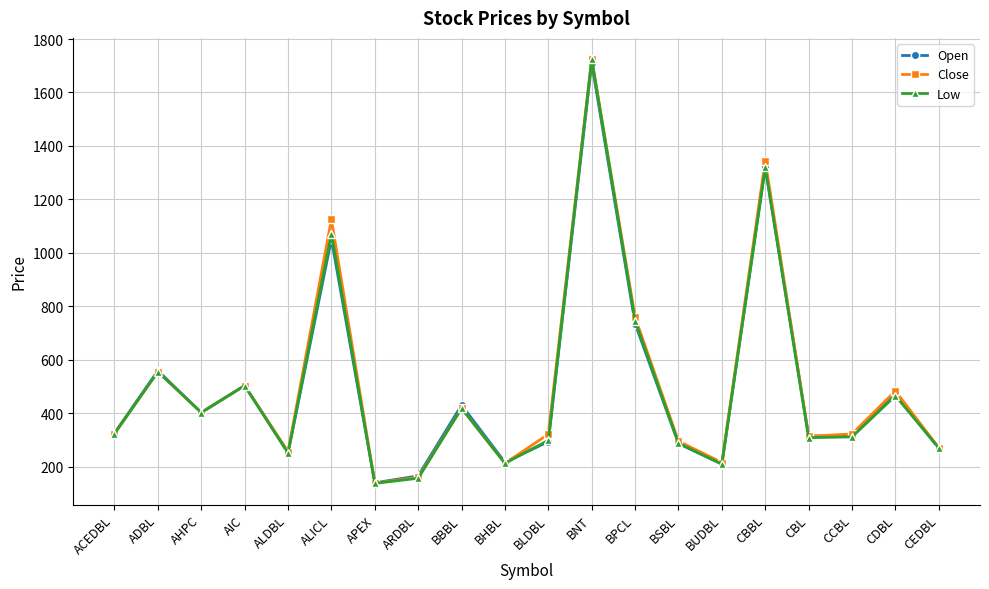

At which label does Close reach its peak?

BNT